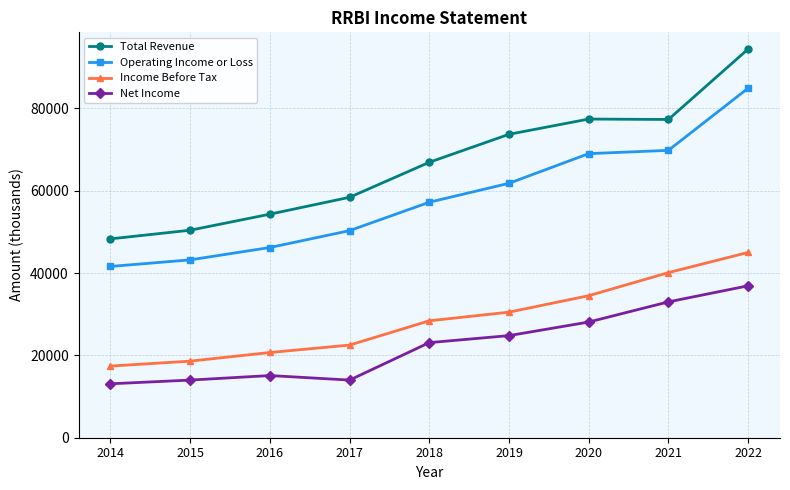

What are all the series names shown in the legend?

Total Revenue, Operating Income or Loss, Income Before Tax, Net Income